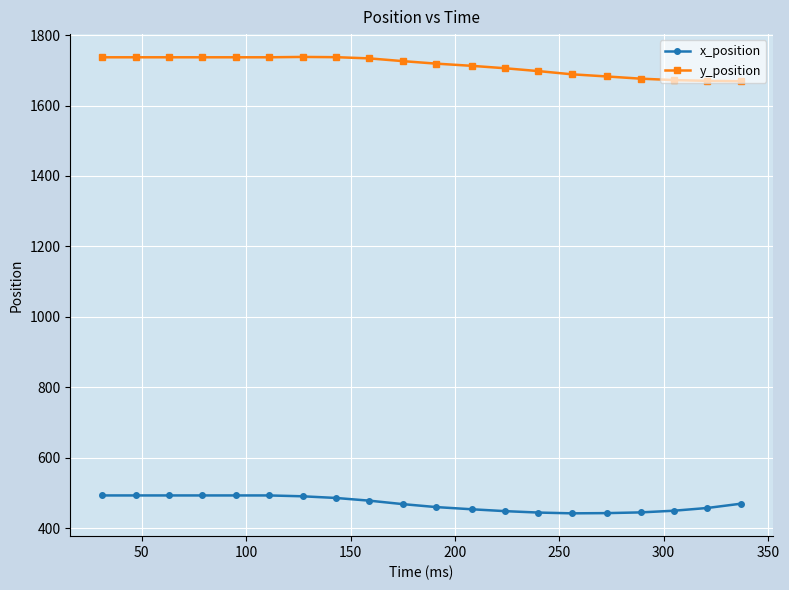

Does the chart display data point markers on the line(s)?

Yes